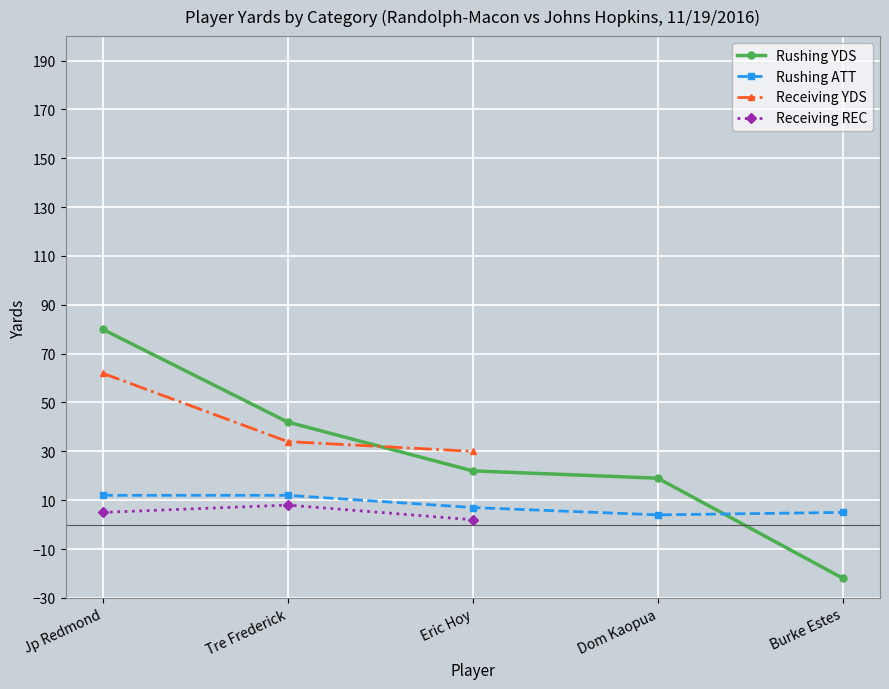

True or false: Eric Hoy YDS has more than 0 interior local peaks.

False